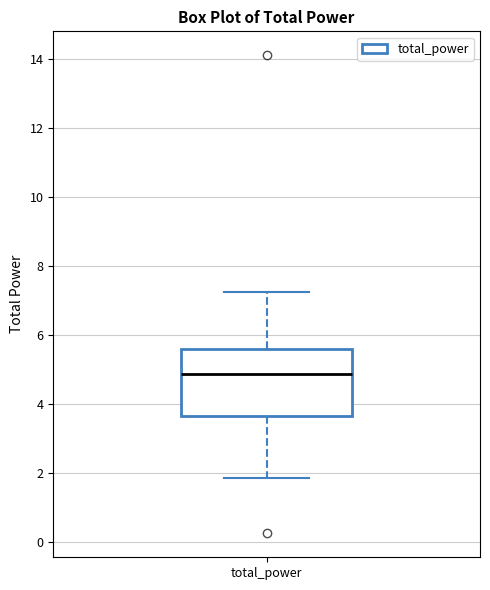

Transcribe this box plot: give where the median line is, the range the box spans, and where the two whiskers end, as read against the y-axis. The values are not printed on the chart, so give them approximately, as read against the axis.

median 4.8, box 3.6 to 5.6, whiskers 1.8 to 7.2